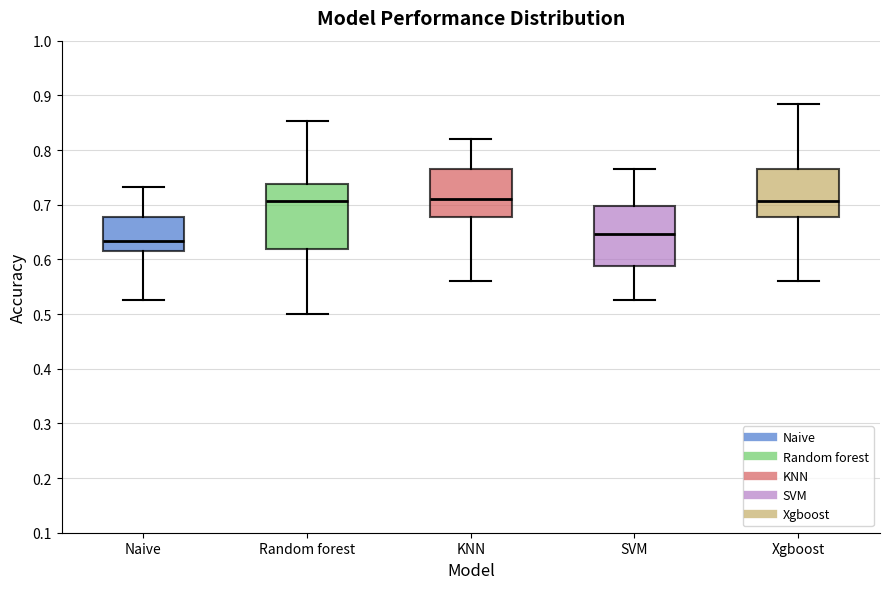

Which box's median line is the lowest?

Naive